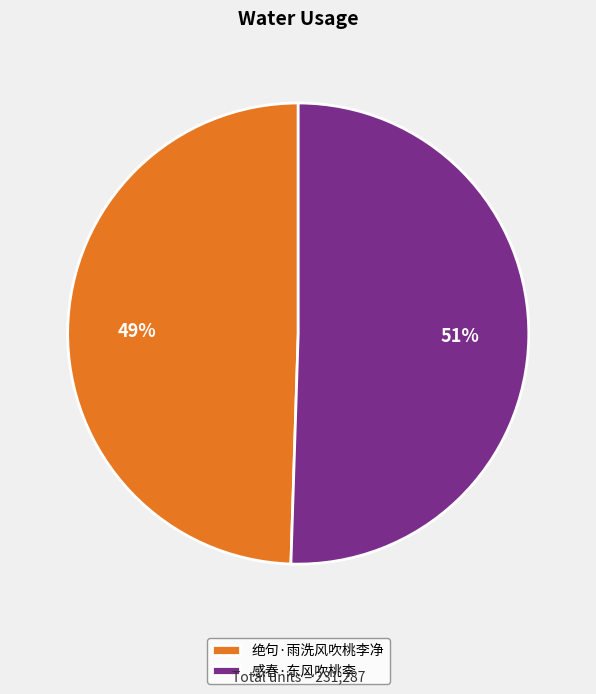

Does any single category account for the majority?

Yes